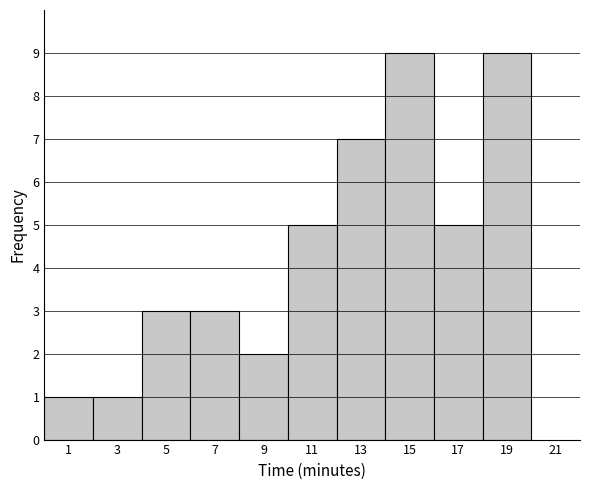

Reading left to right, transcribe this chart: for each bar, give the range it covers on the x-axis and its height. The values are not printed on the chart, so give them approximately, as read against the axis.

0 to 2: 1
2 to 4: 1
4 to 6: 3
6 to 8: 3
8 to 10: 2
10 to 12: 5
12 to 14: 7
14 to 16: 9
16 to 18: 5
18 to 20: 9